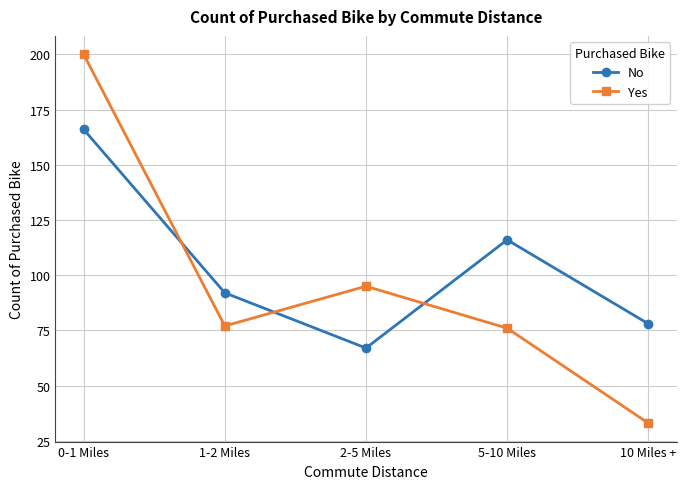

At which category does the chart reach its minimum across all series?

10 Miles +